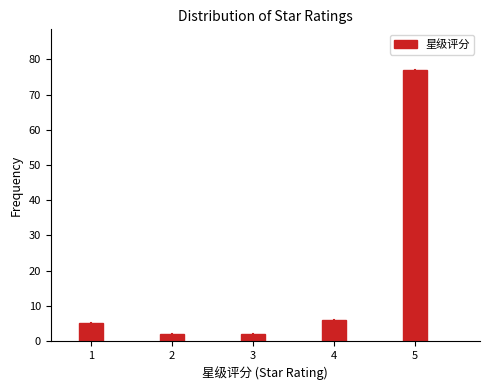

Reading right to left, what are all the values shown in this chart?

5=77	4=6	3=2	2=2	1=5